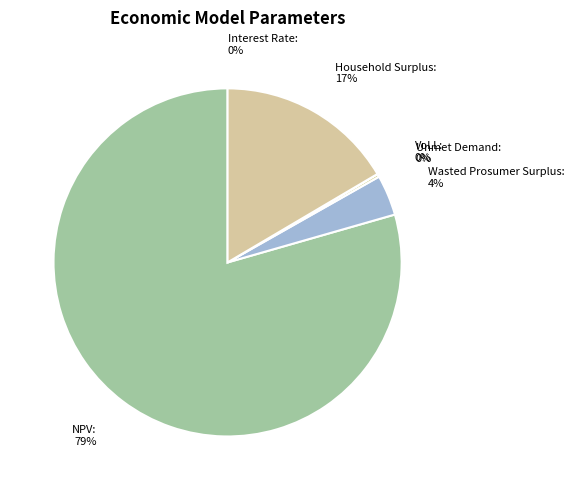

Which category has the smallest portion of the pie?

Interest Rate